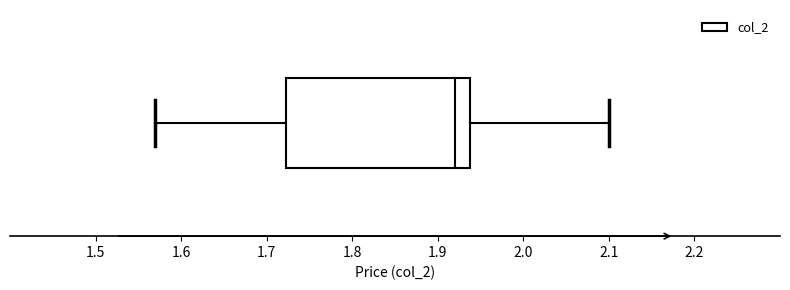

Transcribe this box plot: give where the median line is, the range the box spans, and where the two whiskers end, as read against the x-axis. The values are not printed on the chart, so give them approximately, as read against the axis.

median 1.92, box 1.72 to 1.94, whiskers 1.57 to 2.10